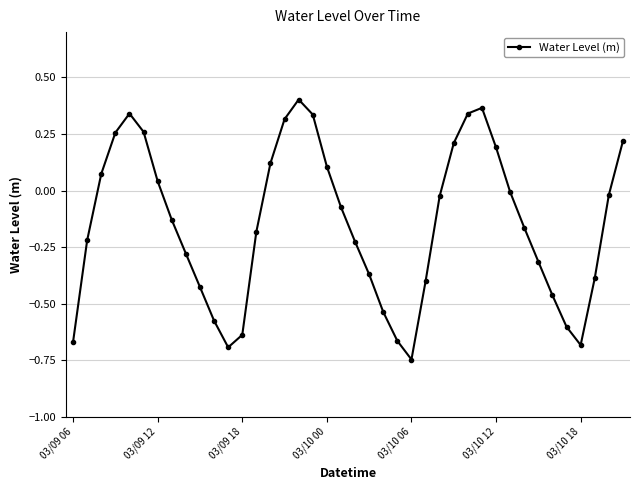

What is the sum of all values?

-5.9